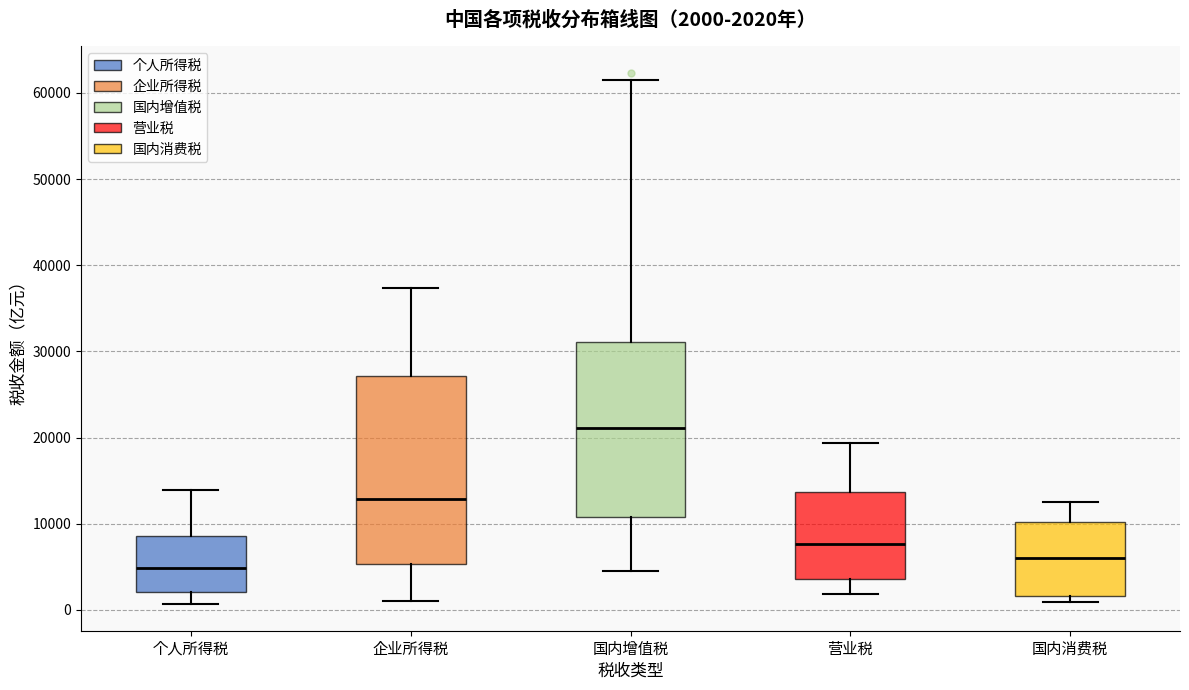

Comparing the boxes themselves (not the whiskers), which one is the tallest?

企业所得税